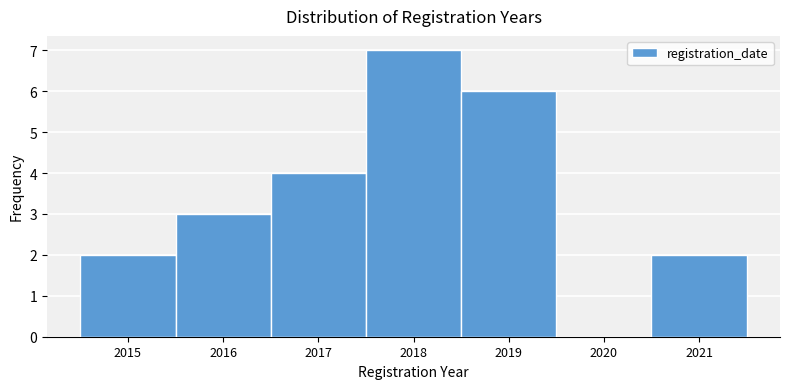

What is the height of the bar covering 2020.5 to 2021.5 on the x-axis? The values are not printed on the chart, so give them approximately, as read against the axis.

2